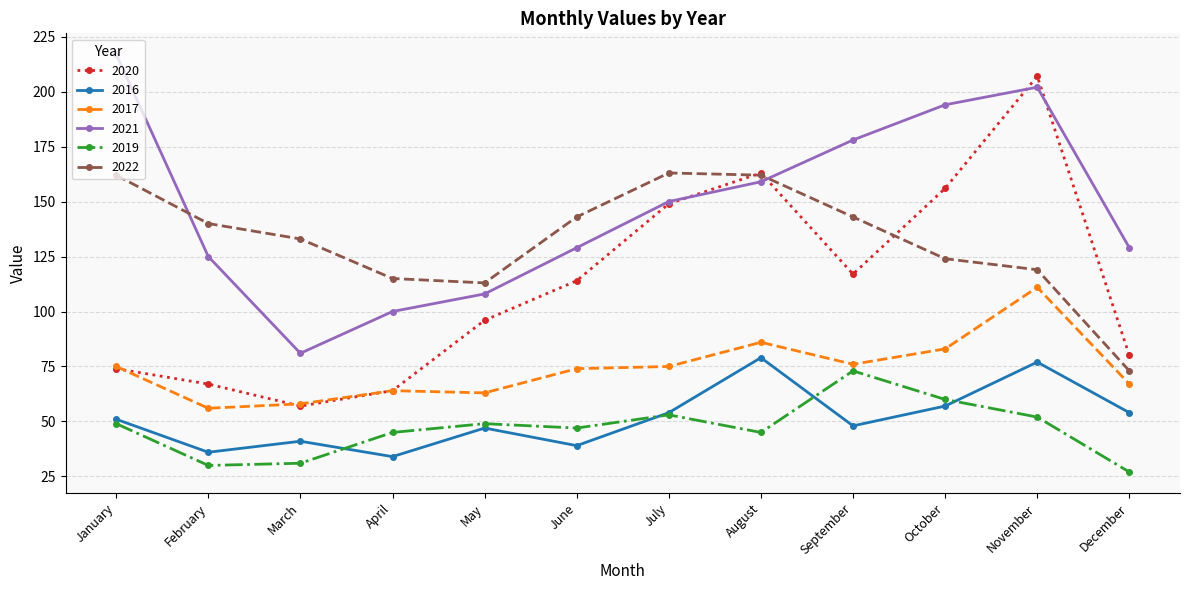

Where is the first local minimum for 2016?

February